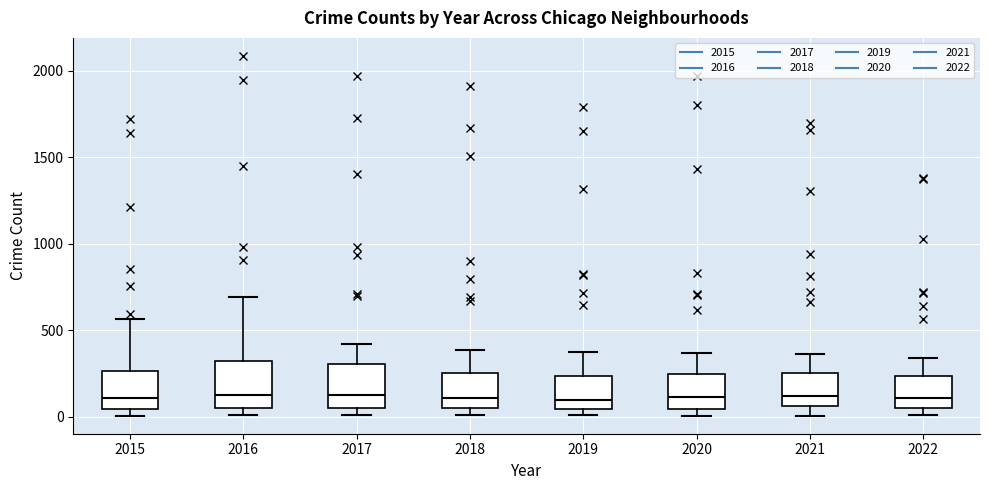

Reading left to right, transcribe this box plot: for each box, give where its median line is, the range the box spans, and where its two whiskers end, as read against the y-axis. The values are not printed on the chart, so give them approximately, as read against the axis.

2015: median 100, box 50 to 250, whiskers 0 to 550
2016: median 150, box 50 to 300, whiskers 0 to 700
2017: median 100, box 50 to 300, whiskers 0 to 400
2018: median 100, box 50 to 250, whiskers 0 to 400
2019: median 100, box 50 to 250, whiskers 0 to 400
2020: median 100, box 50 to 250, whiskers 0 to 350
2021: median 100, box 50 to 250, whiskers 0 to 350
2022: median 100, box 50 to 250, whiskers 0 to 350